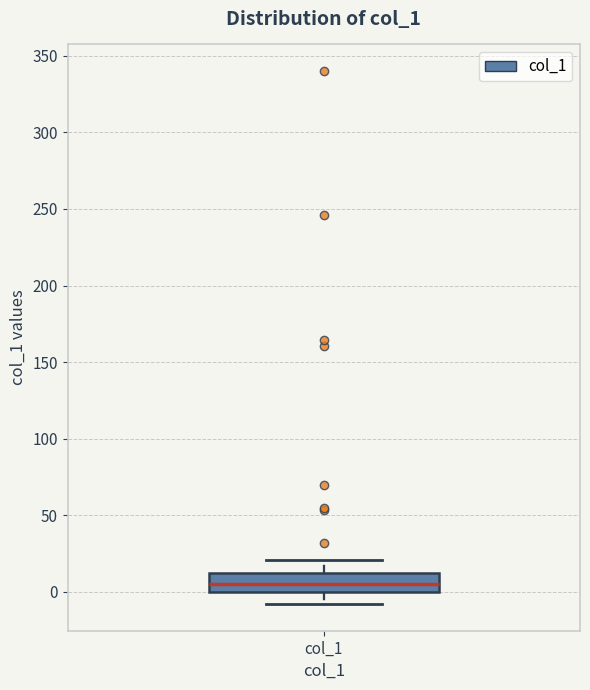

Where is the upper edge of the box for col_1 on the y-axis? The values are not printed on the chart, so give them approximately, as read against the axis.

10